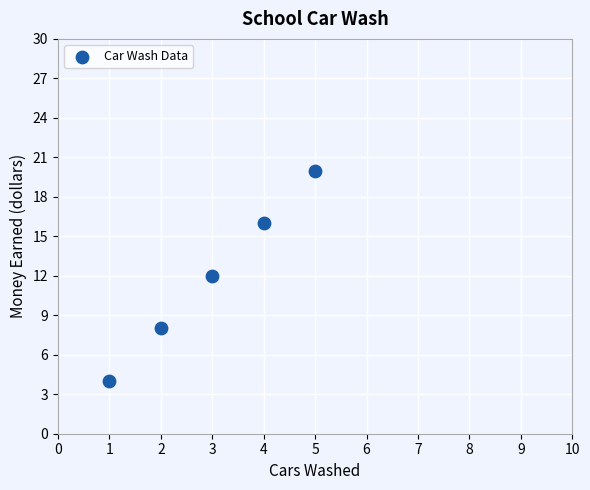

What is the average X value?

3